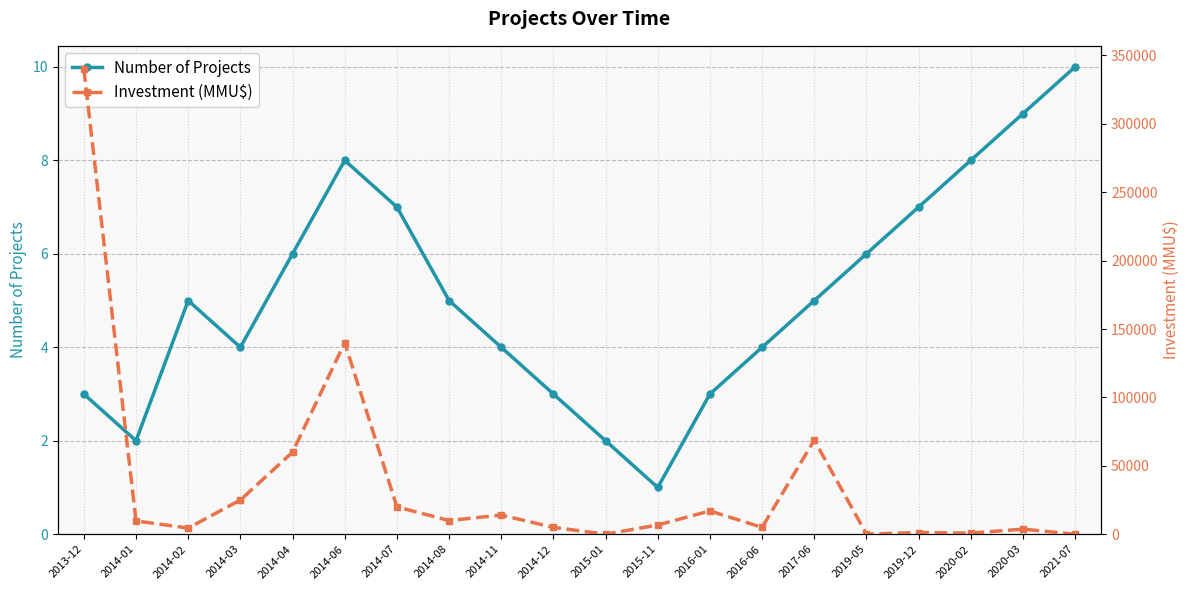

What is the label of the 17th point from the left?

2019-12